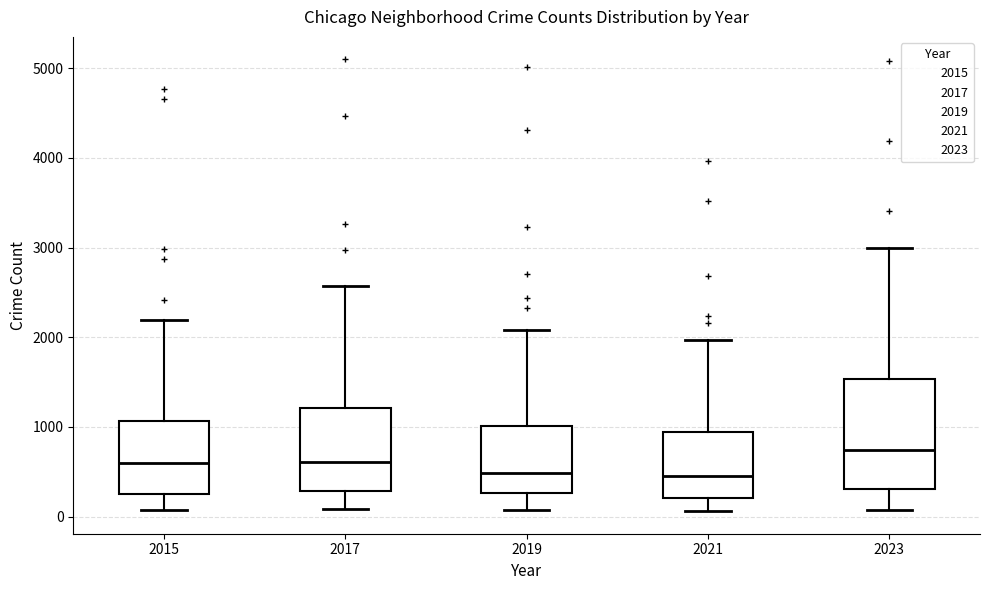

Where does the median line of the box at x = 2019 sit on the y-axis? The values are not printed on the chart, so give them approximately, as read against the axis.

500